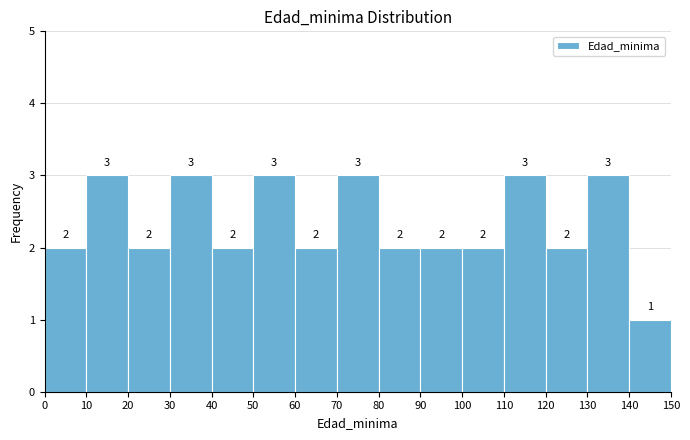

Reading left to right, list every bar in this chart as the range it spans on the x-axis followed by its height.

0 to 10: 2
10 to 20: 3
20 to 30: 2
30 to 40: 3
40 to 50: 2
50 to 60: 3
60 to 70: 2
70 to 80: 3
80 to 90: 2
90 to 100: 2
100 to 110: 2
110 to 120: 3
120 to 130: 2
130 to 140: 3
140 to 150: 1